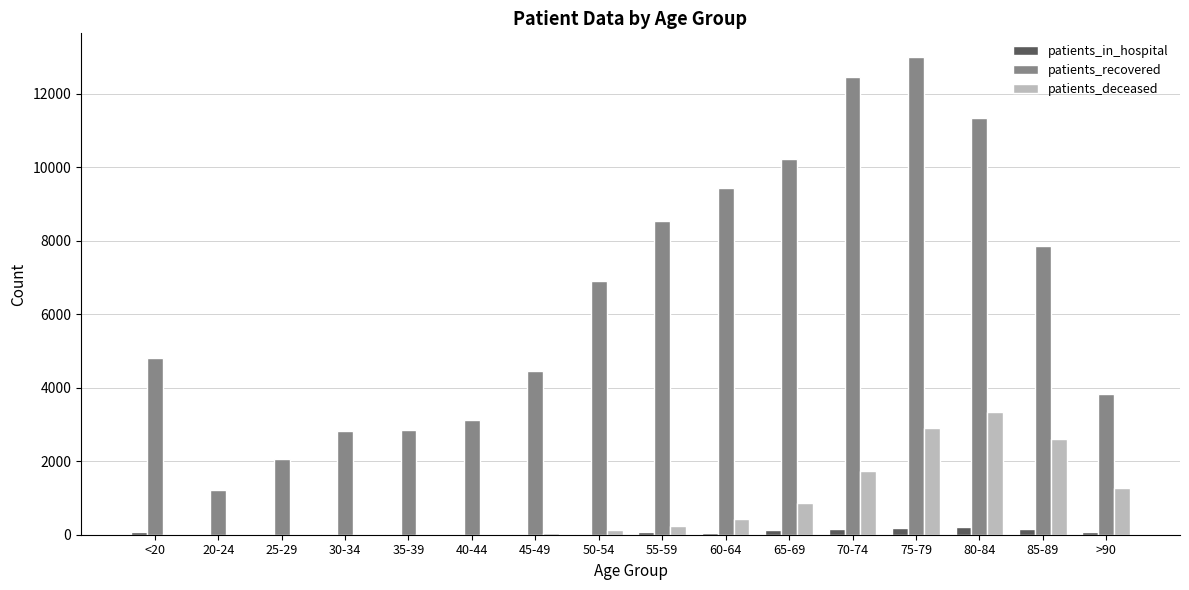

Which series changed the most between <20 and 50-54?

patients_recovered